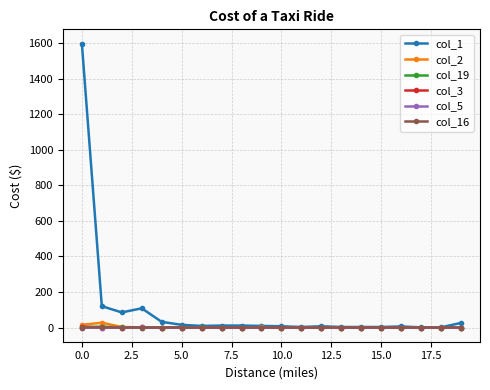

Which series has the largest range (max minus min)?

col_1